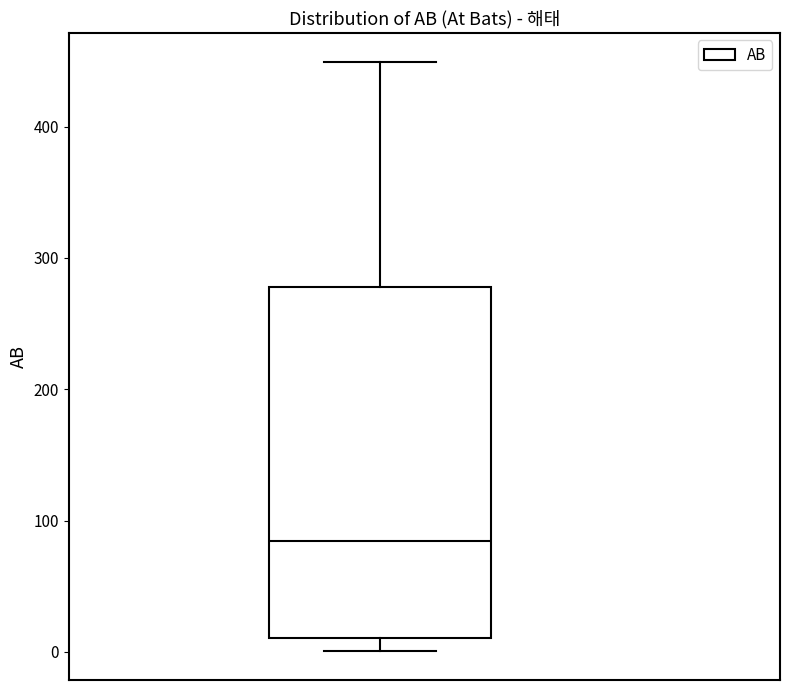

Transcribe this box plot: give where the median line is, the range the box spans, and where the two whiskers end, as read against the y-axis. The values are not printed on the chart, so give them approximately, as read against the axis.

median 80, box 10 to 280, whiskers 0 to 450